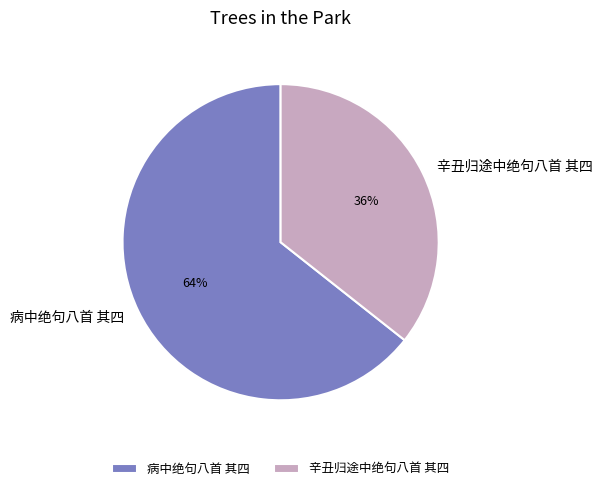

To the nearest percent, what is the average slice percentage?

50%